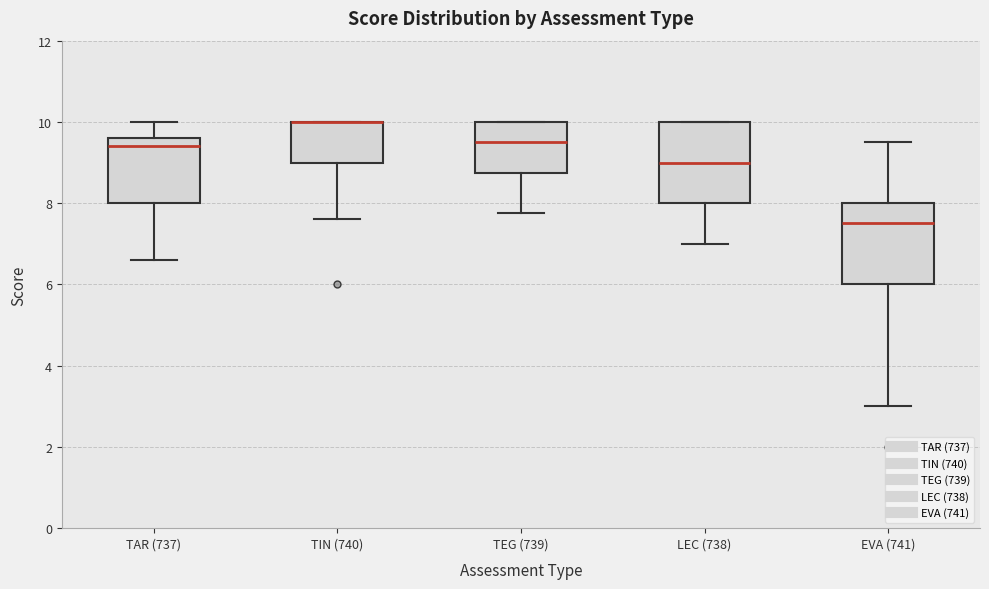

Where is the lower edge of the box for TEG (739) on the y-axis? The values are not printed on the chart, so give them approximately, as read against the axis.

8.8